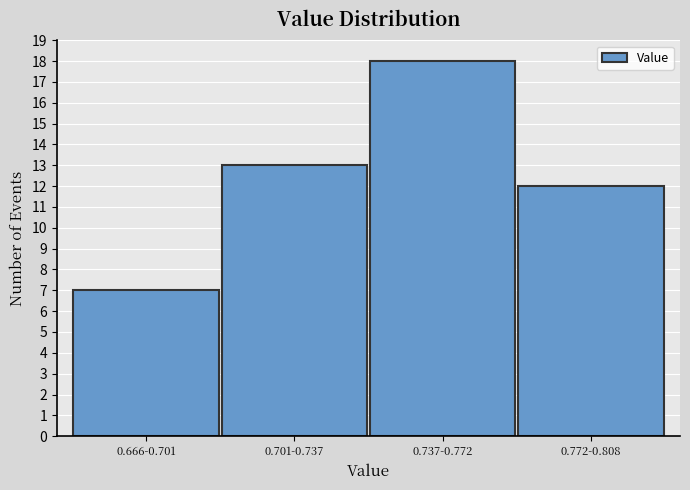

Reading left to right, transcribe all the data shown in this chart.

0.666-0.701=7	0.701-0.737=13	0.737-0.772=18	0.772-0.808=12